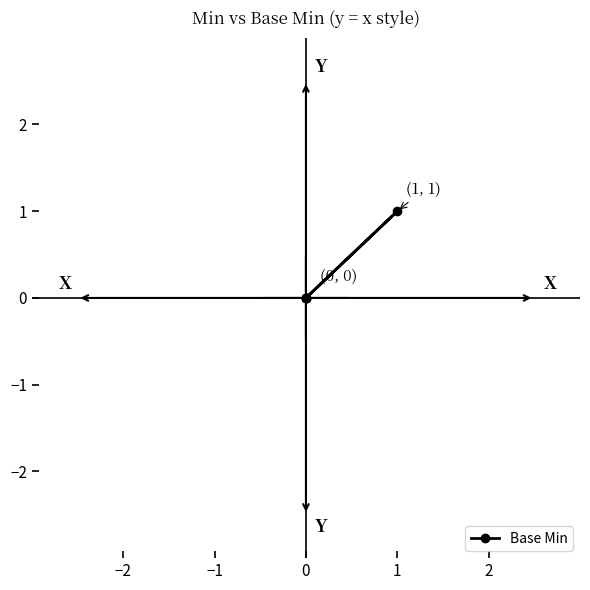

The value at 0 is -1. True or false?

False